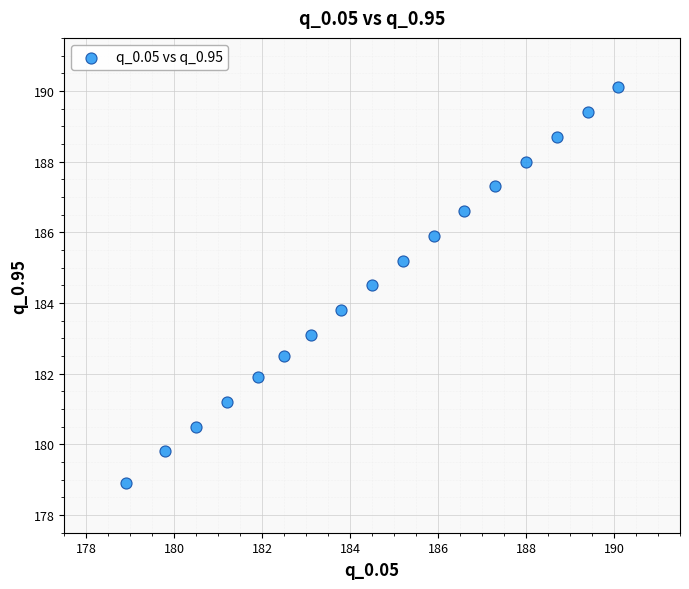

What is the range of Y values (max minus min)?

11.2